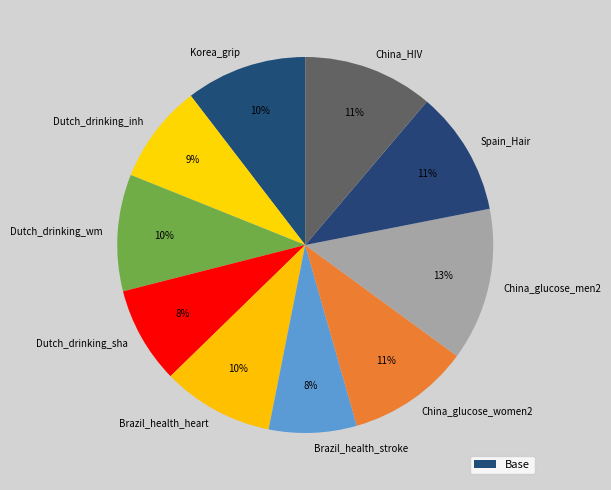

Do Brazil_health_heart and China_glucose_women2 together represent more than half of the pie?

No